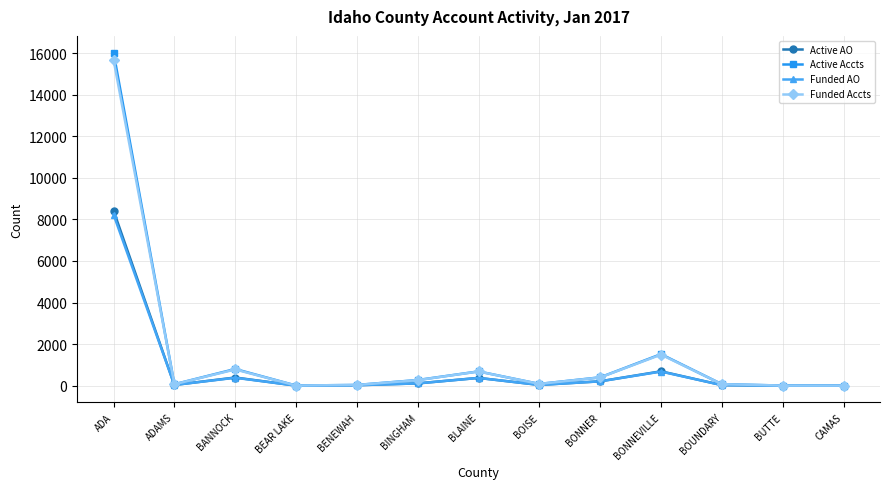

Which series has the largest range (max minus min)?

Active Accts